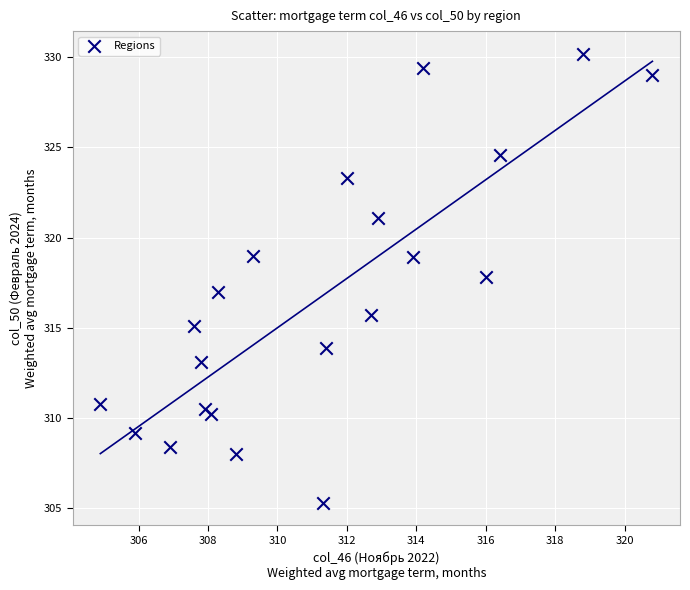

What is the range of X values (max minus min)?

15.9